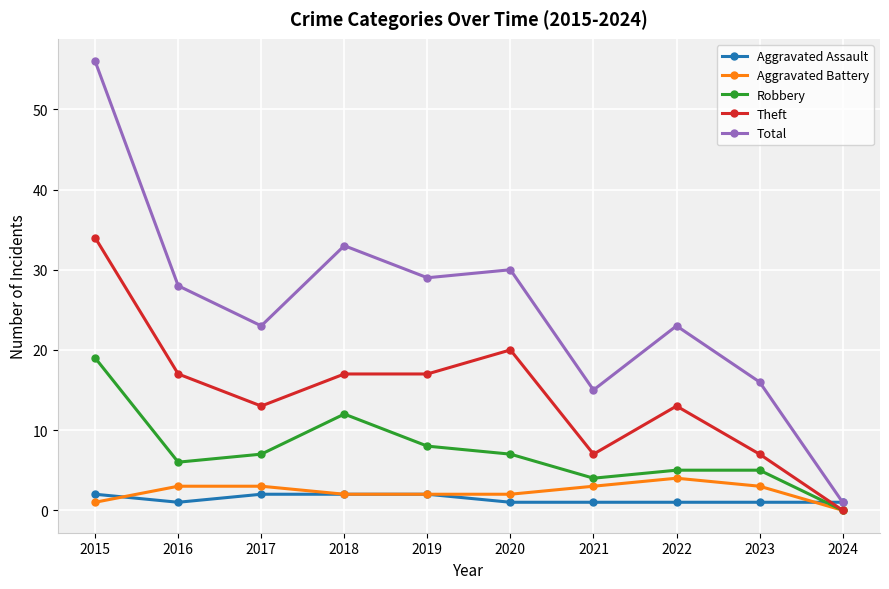

At which category does the chart reach its minimum across all series?

2024